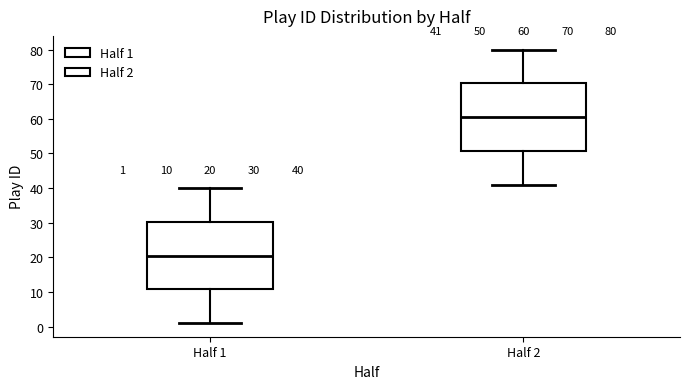

Which box has the highest median line?

Half 2